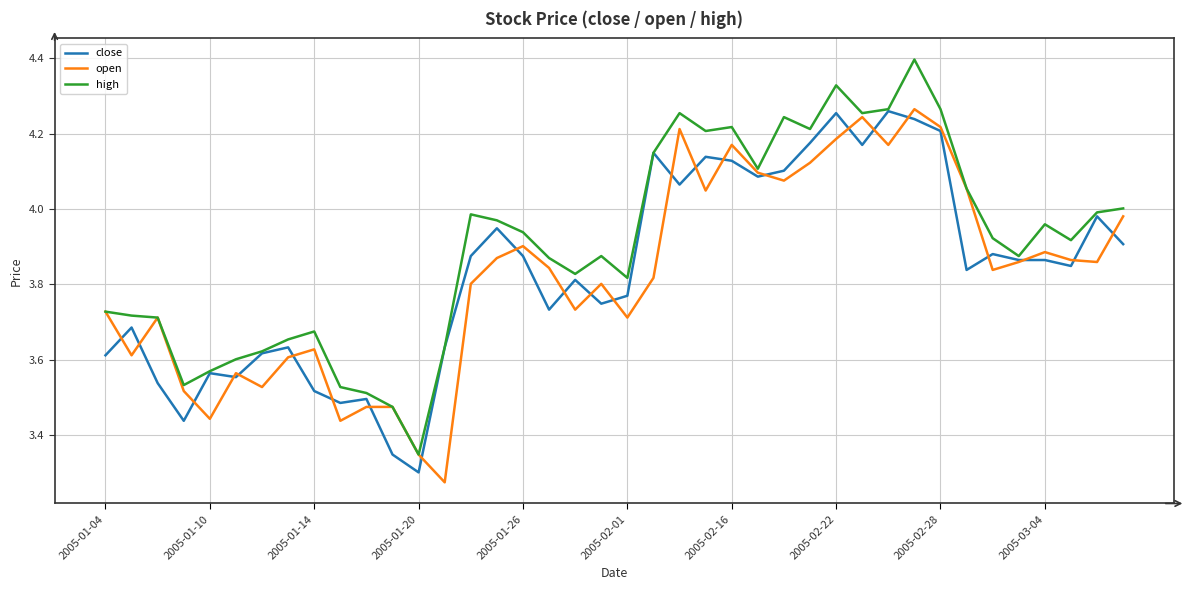

Which series has the largest range (max minus min)?

high